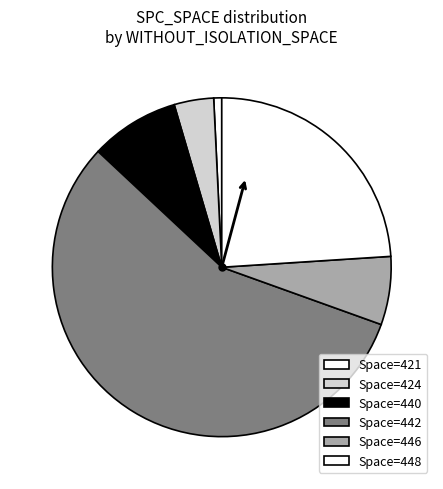

How many segments does this pie chart have?

6